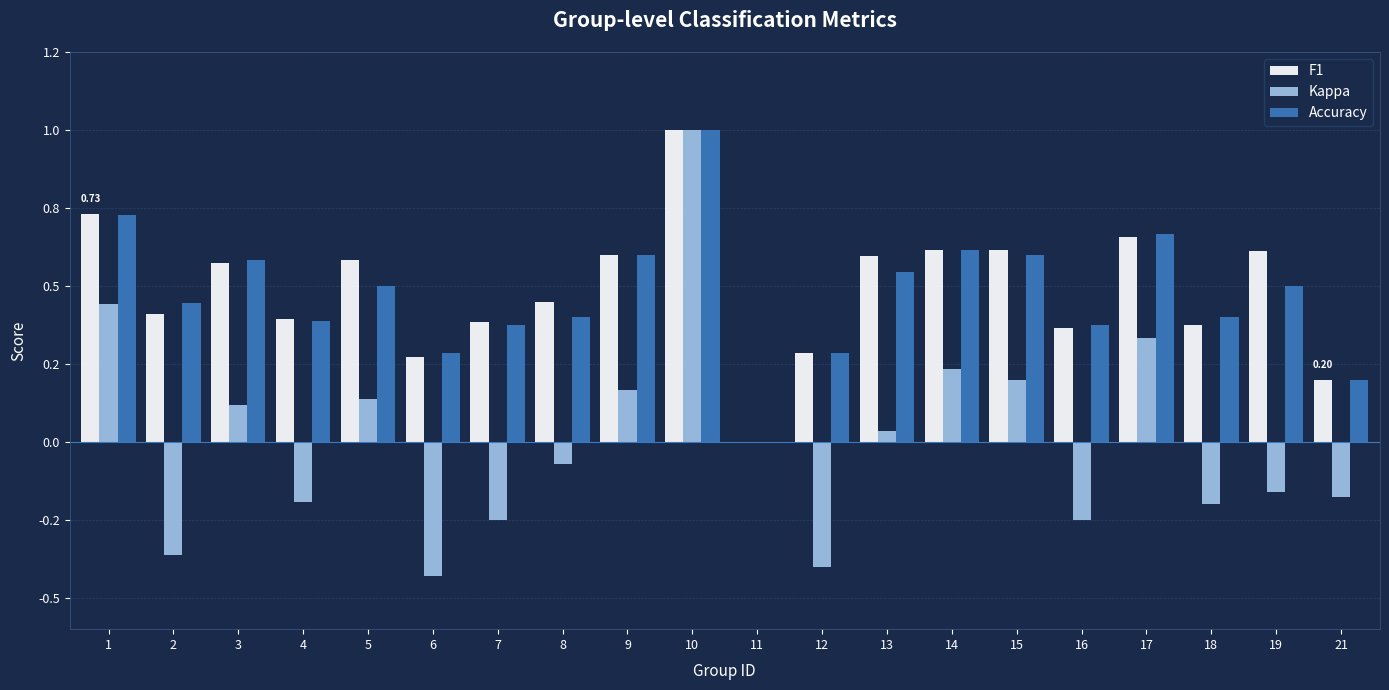

What is the value of the Kappa bar at the 4th from the left?

-0.2